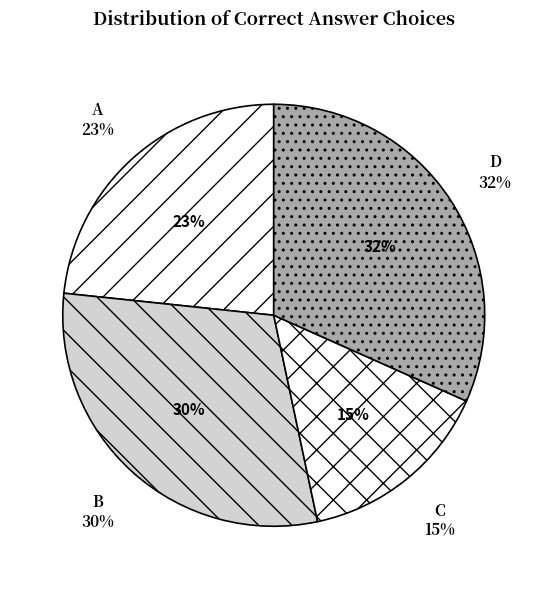

True or false: D accounts for 32% of the total.

False